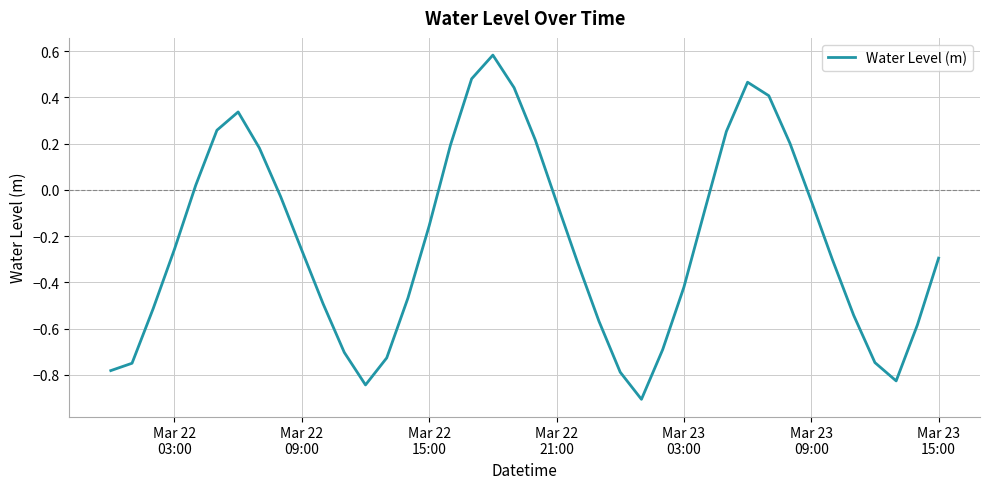

How many lines are shown in the chart?

1